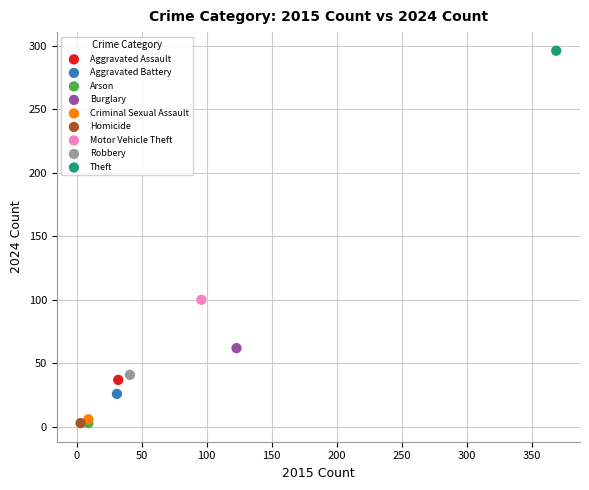

What are all the series names shown in the legend?

Aggravated Assault, Aggravated Battery, Arson, Burglary, Criminal Sexual Assault, Homicide, Motor Vehicle Theft, Robbery, Theft